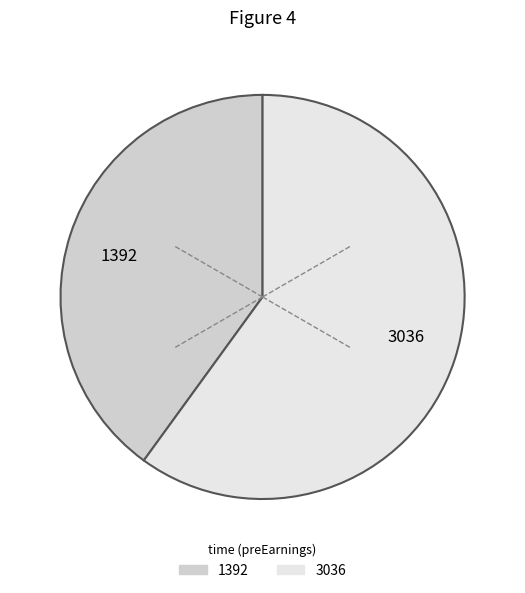

How many slices are in this pie chart?

2